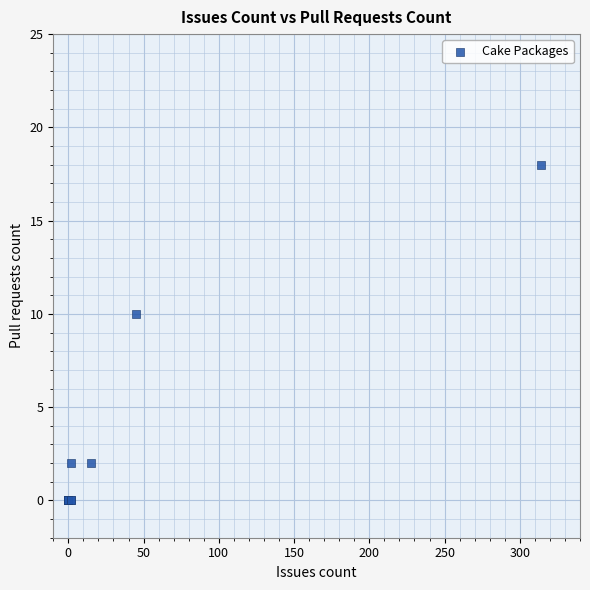

What Y value in the scatter plot is closest to 9?

10